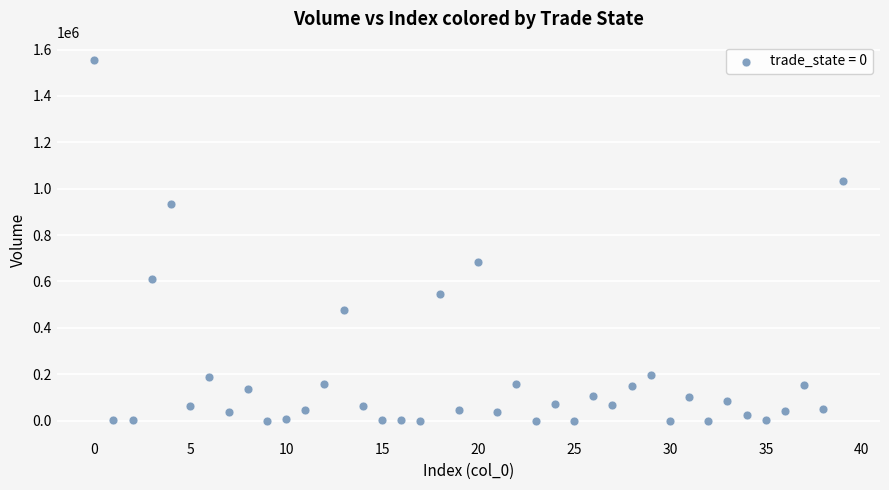

What is the range of Y values (max minus min)?

1556184.2